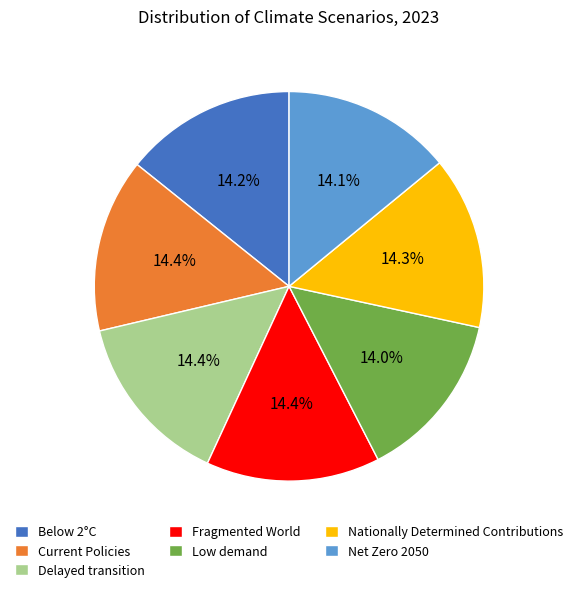

What percentage is the Below 2°C slice, to the nearest percent?

14%